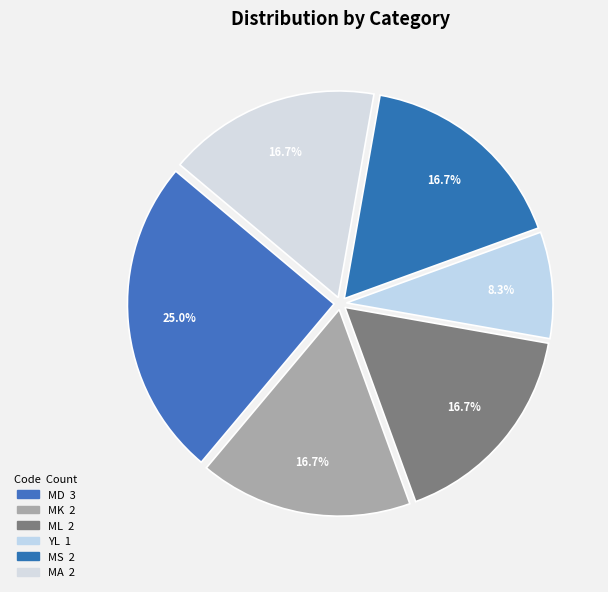

Which category has the smallest portion of the pie?

YL